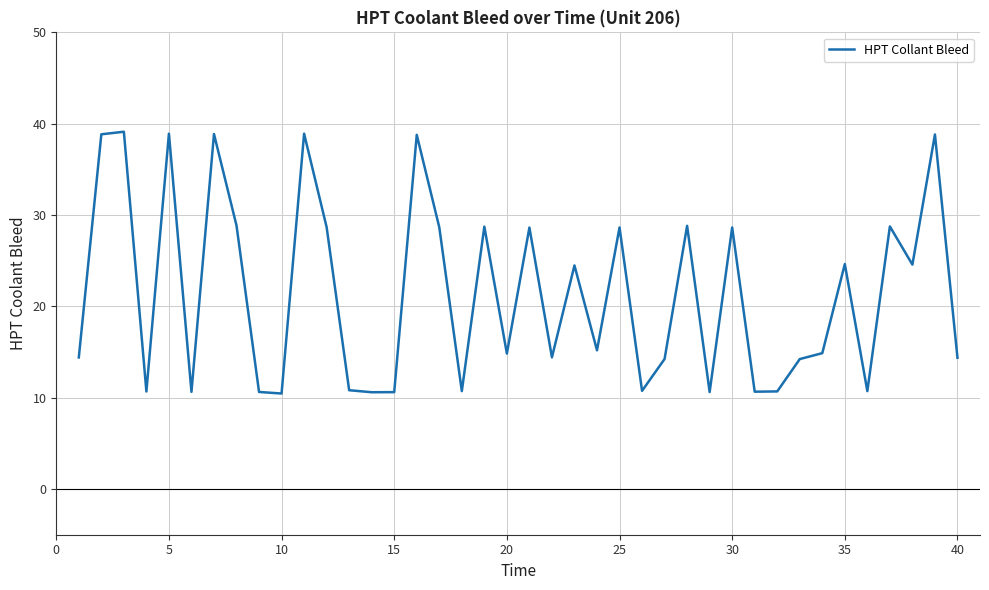

What is the smallest value displayed?

10.5